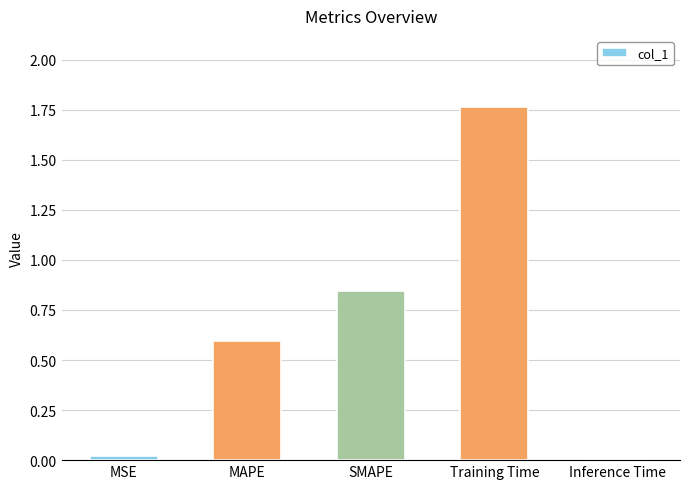

Which label corresponds to the largest value in the chart?

Training Time